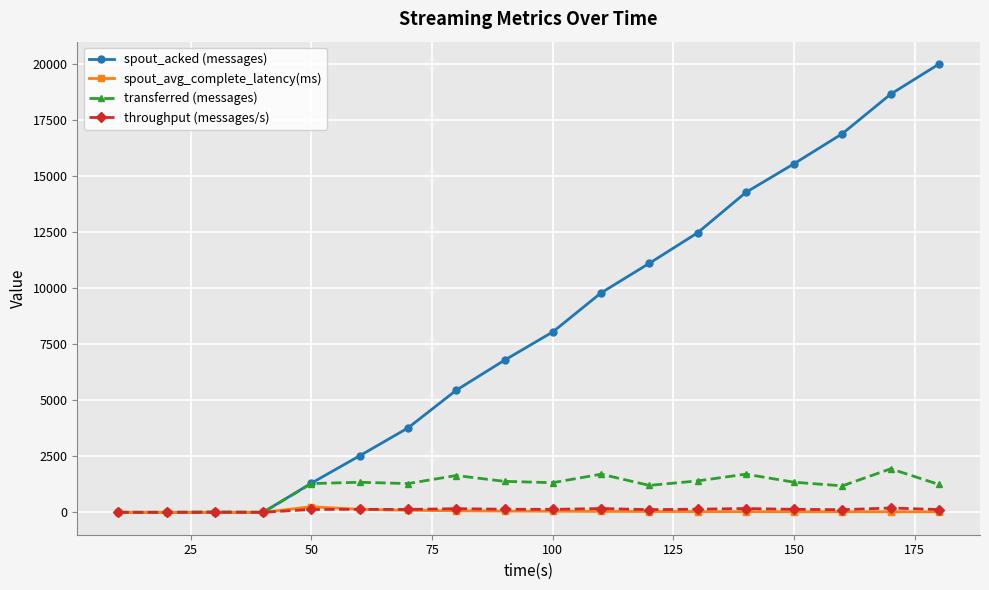

Which series has the largest range (max minus min)?

spout_acked (messages)